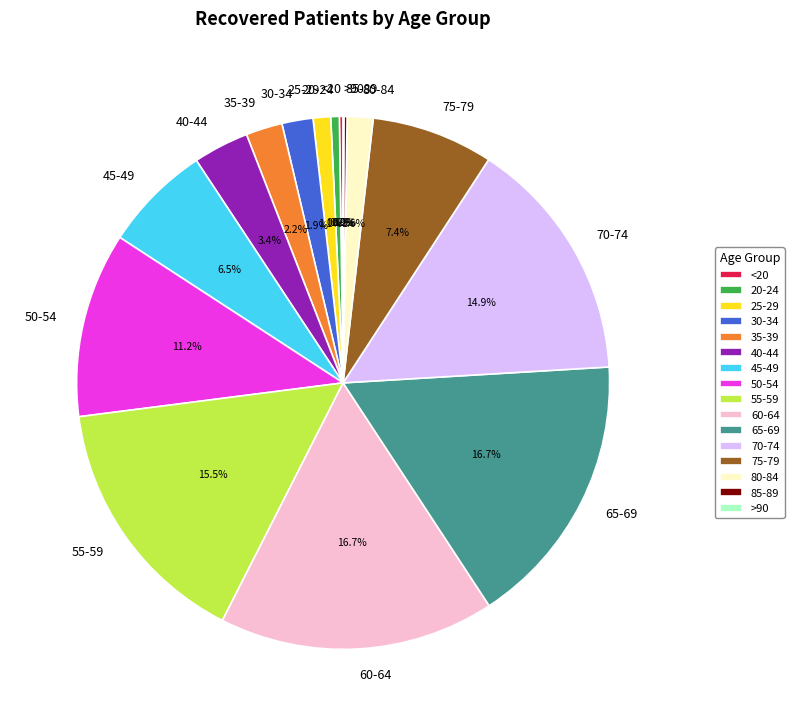

What percentage do 40-44 and 50-54 together represent?

14.6%